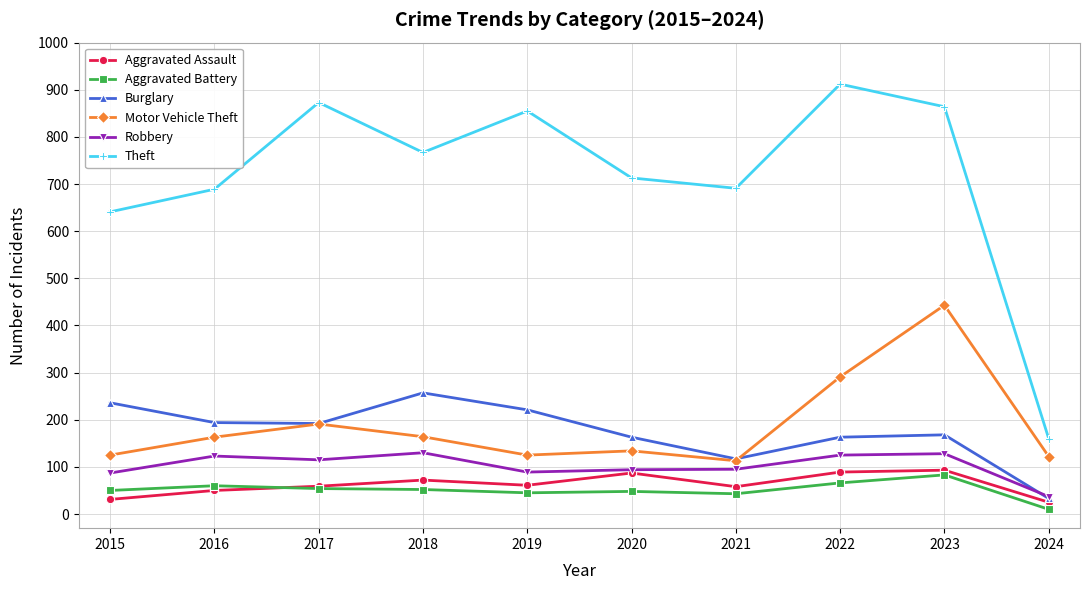

List the series in order of their peak value, lowest first.

Aggravated Battery, Aggravated Assault, Robbery, Burglary, Motor Vehicle Theft, Theft